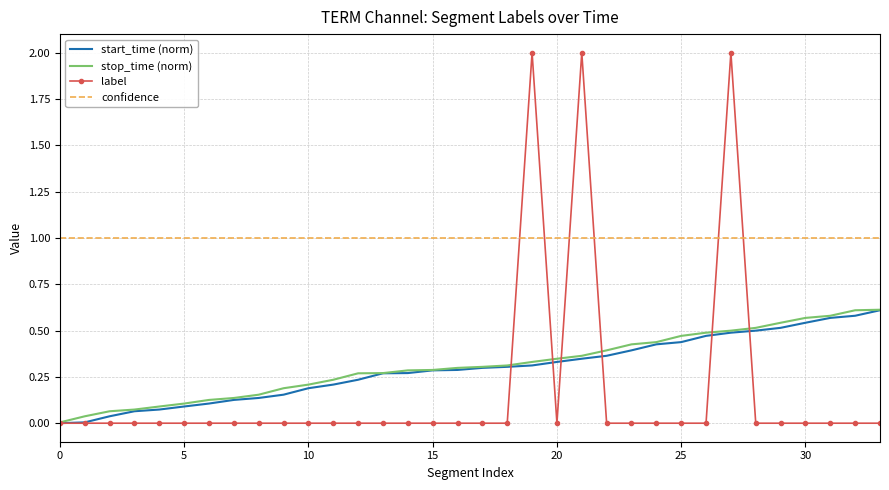

True or false: stop_time (norm) and confidence intersect in this chart.

False